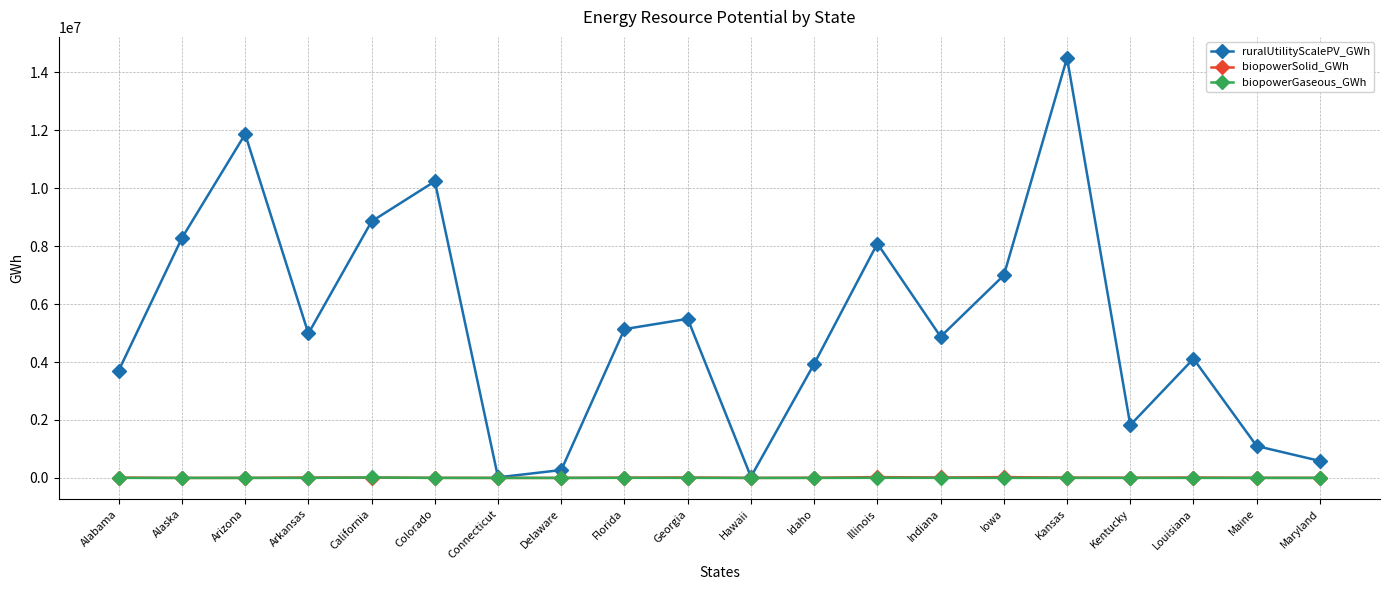

What is the maximum value for ruralUtilityScalePV_GWh?

14500149